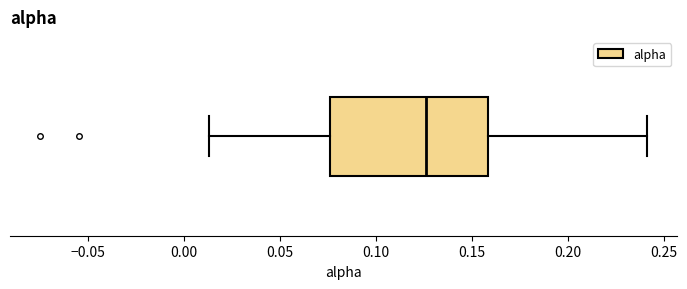

Transcribe this box plot: give where the median line is, the range the box spans, and where the two whiskers end, as read against the x-axis. The values are not printed on the chart, so give them approximately, as read against the axis.

median 0.125, box 0.075 to 0.160, whiskers 0.015 to 0.240